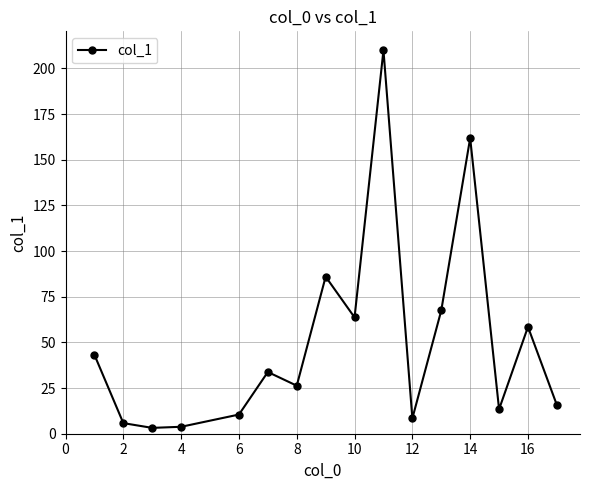

Count the number of categories in the chart.

16